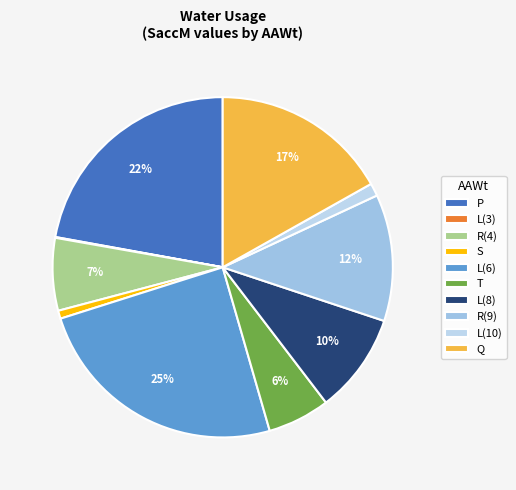

Does P account for over 50% of the chart?

No